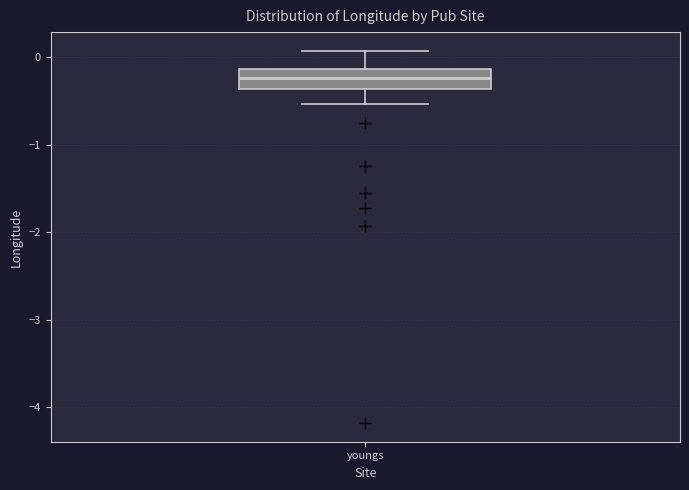

Where does the lower whisker of the box for youngs end on the y-axis? The values are not printed on the chart, so give them approximately, as read against the axis.

-0.5